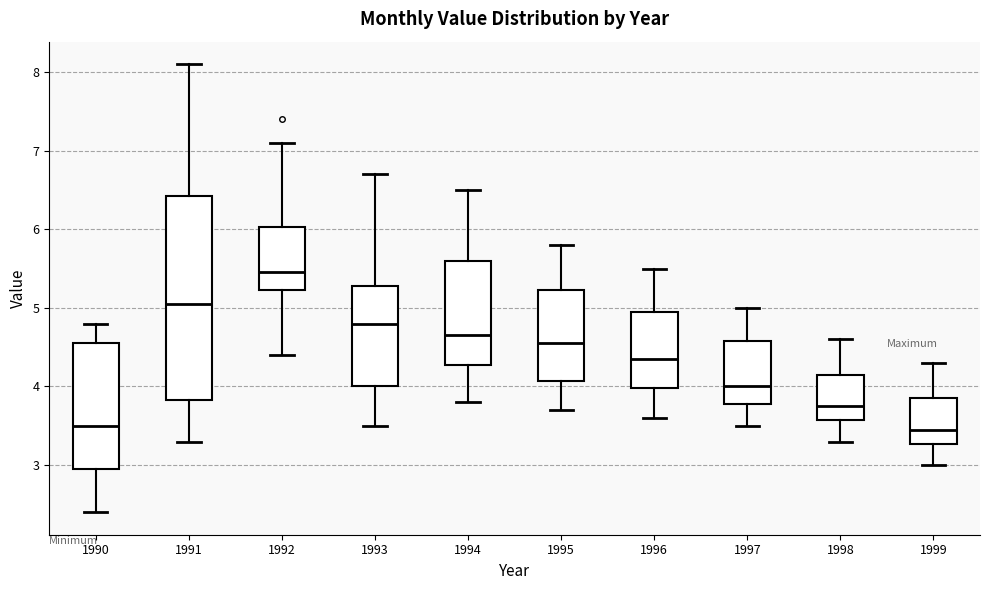

Which box is the tallest, from its lower edge to its upper edge?

1991